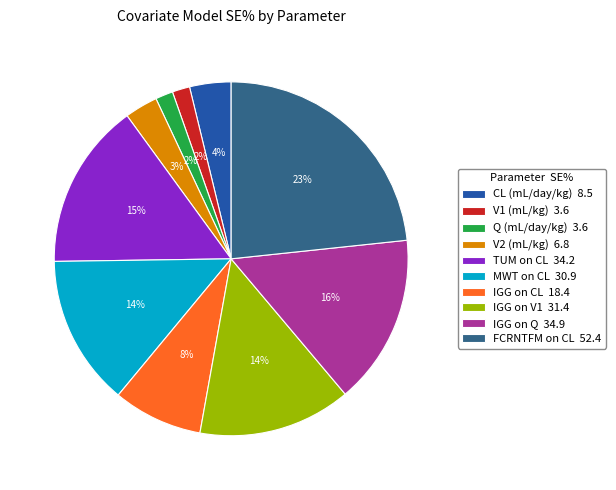

Is it true that Q (mL/day/kg) is 2% of the pie?

True